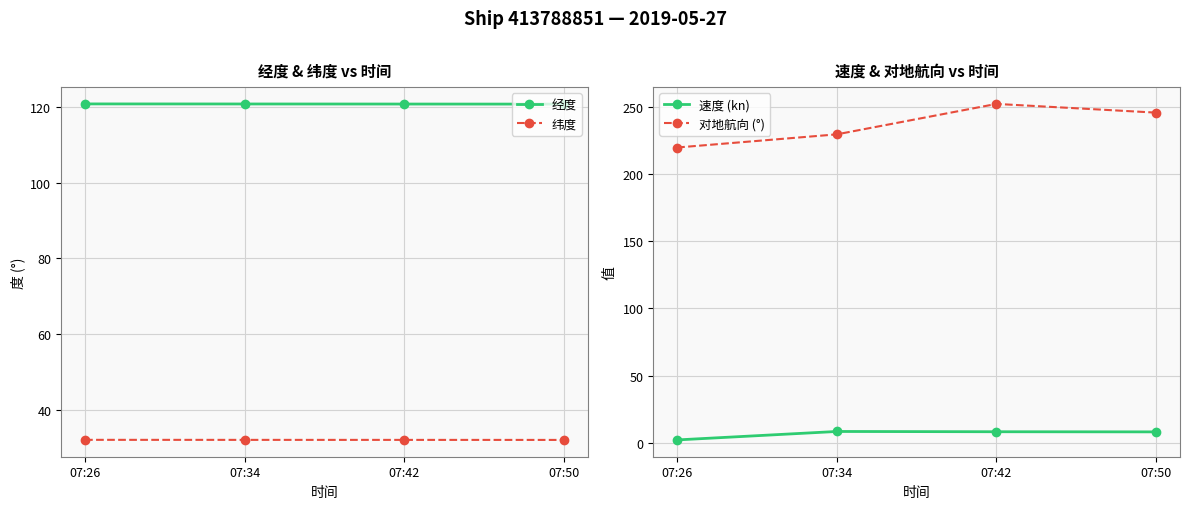

Which series changed the most between 07:34 and 07:42?

对地航向 (°)